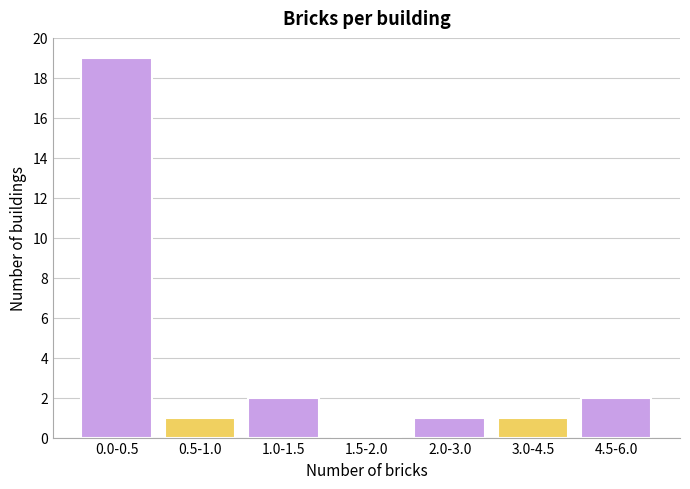

Reading right to left, what are all the values shown in this chart?

4.5-6.0=2	3.0-4.5=1	2.0-3.0=1	1.5-2.0=0	1.0-1.5=2	0.5-1.0=1	0.0-0.5=19